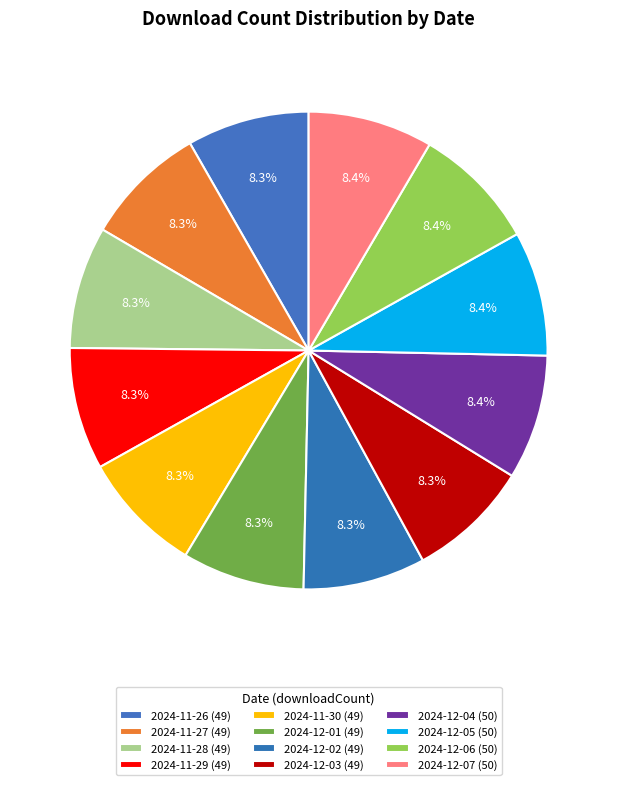

Does 2024-11-29 represent more than half of the total?

No